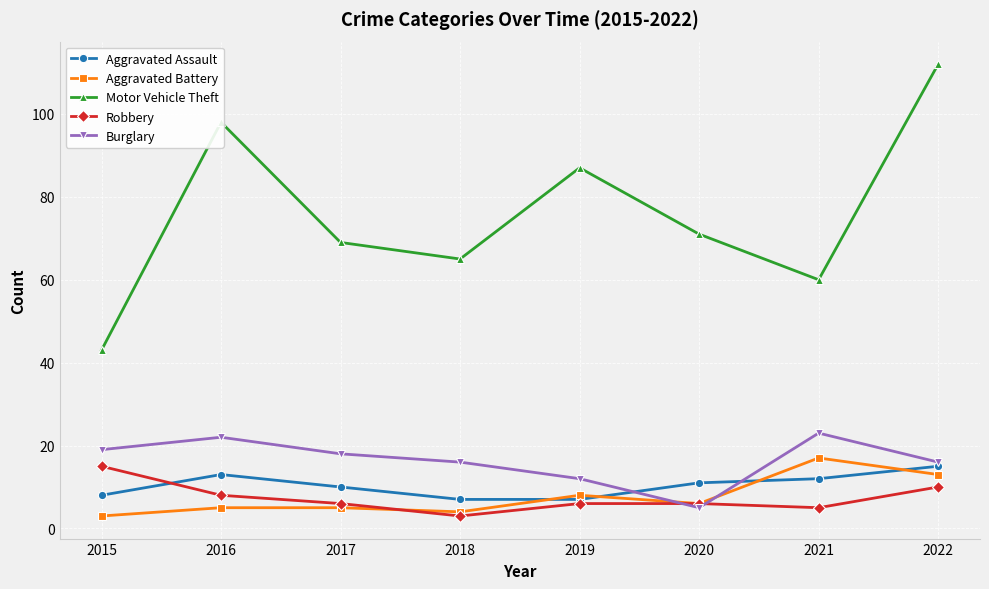

True or false: Motor Vehicle Theft has more than 1 points higher than both neighbors.

True